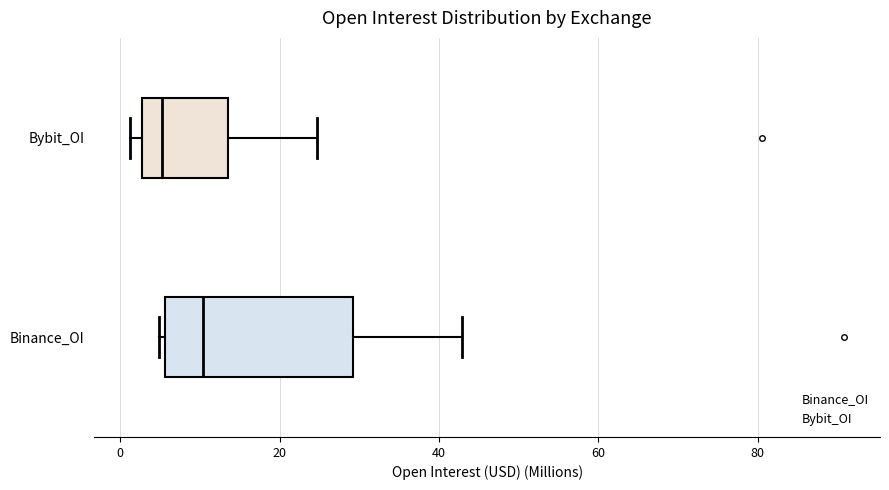

Which box's median line is the furthest to the left?

Bybit_OI